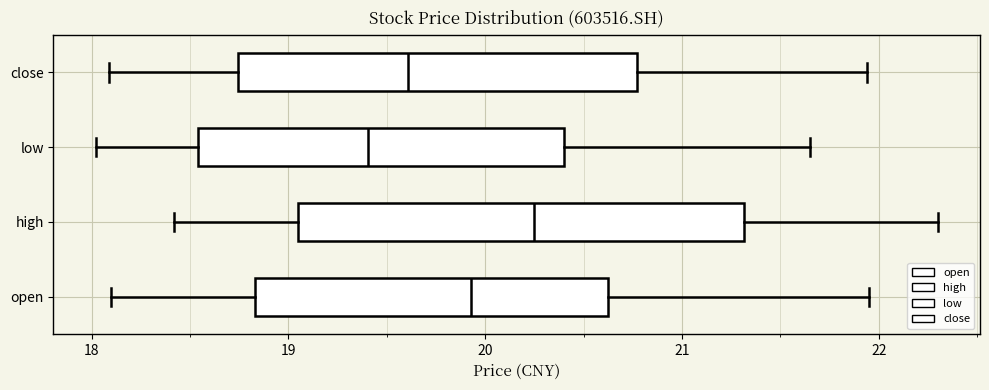

Which box's median line is the furthest to the left?

low